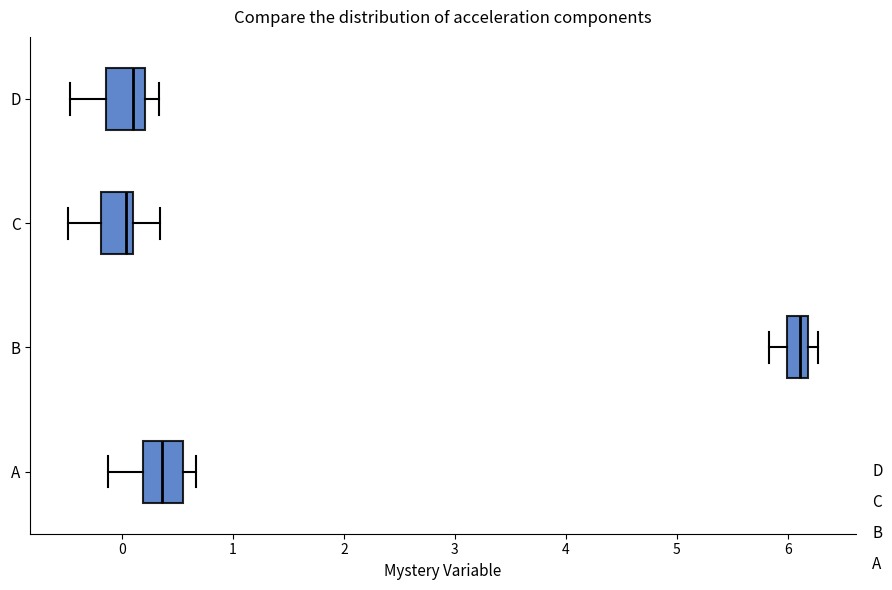

Which box has the furthest to the right median line?

B